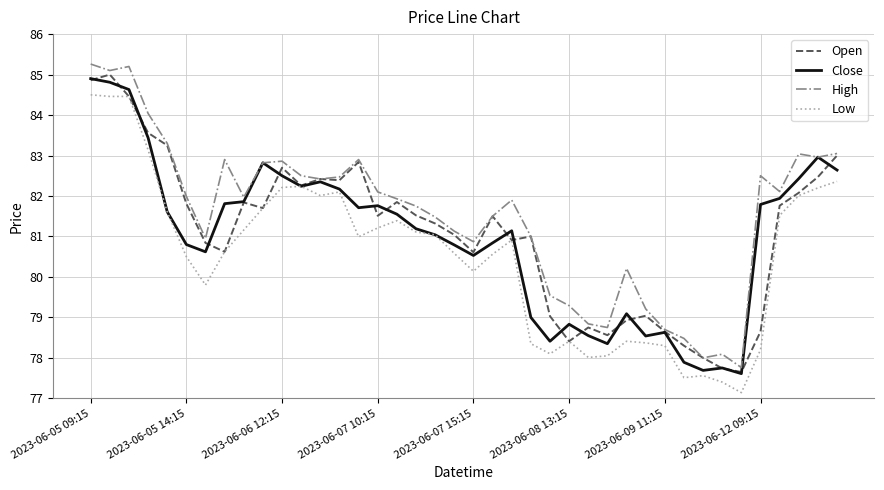

True or false: High and Low intersect in this chart.

False